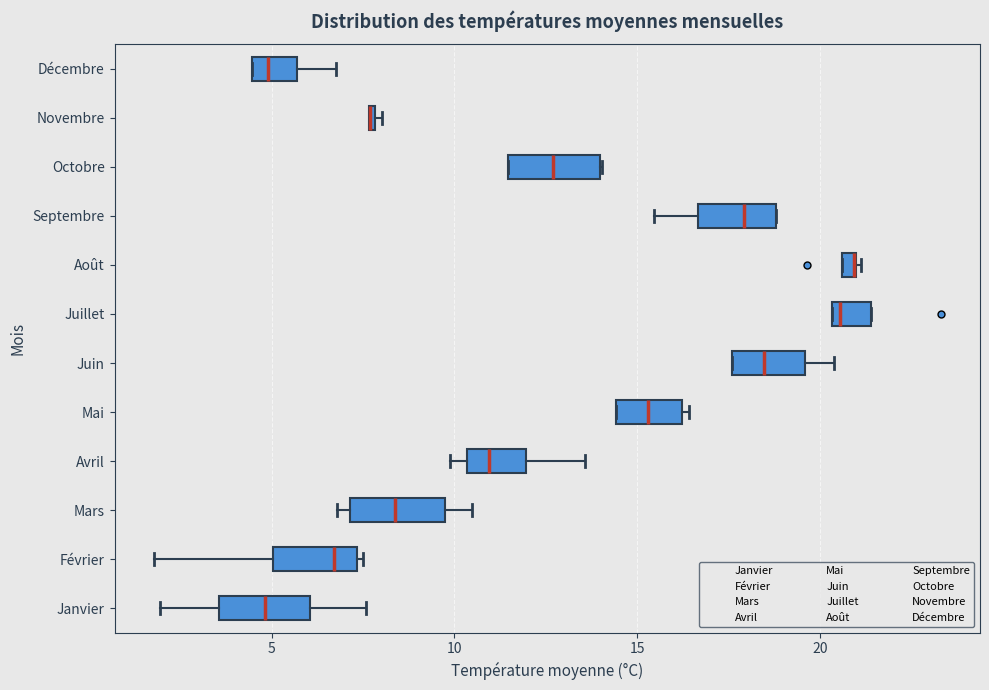

Where is the left edge of the box for Novembre on the x-axis? The values are not printed on the chart, so give them approximately, as read against the axis.

7.5